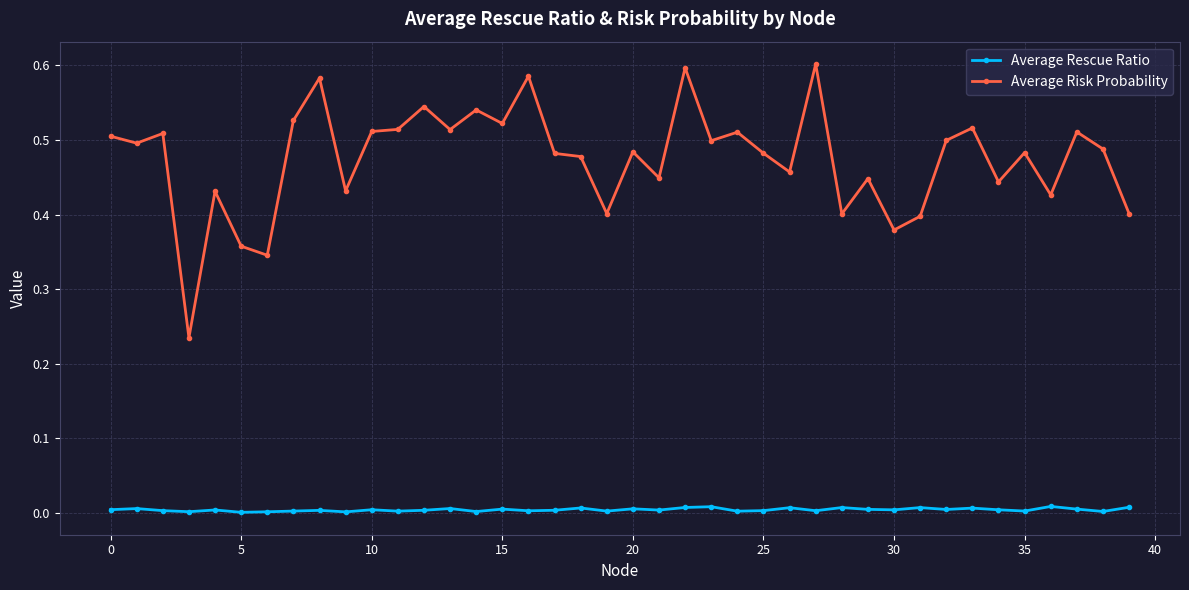

List the series in order of their overall mean, lowest first.

Average Rescue Ratio, Average Risk Probability